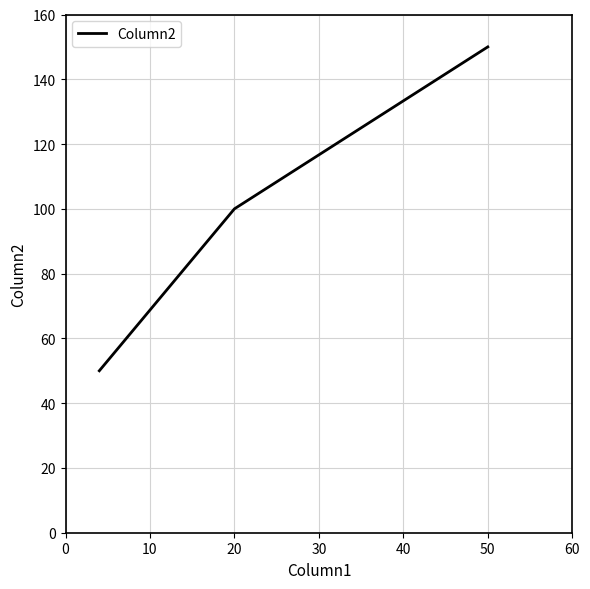

What is the greatest value displayed?

150